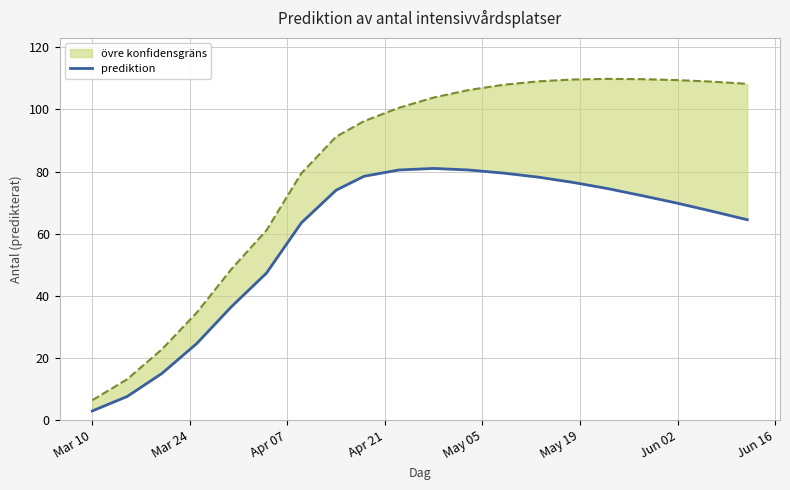

What is the difference between the second highest and minimum values?

77.5